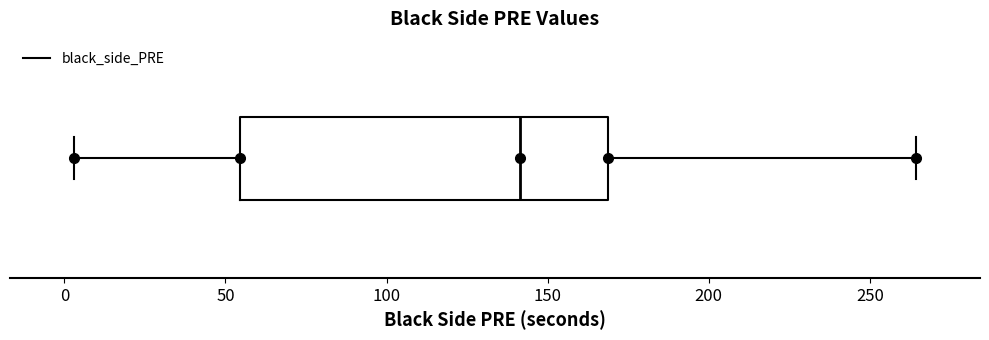

Read this box plot against the x-axis: the position of the median line, the range covered by the box, and the ends of both whiskers. The values are not printed on the chart, so give them approximately, as read against the axis.

median 140, box 55 to 170, whiskers 5 to 265